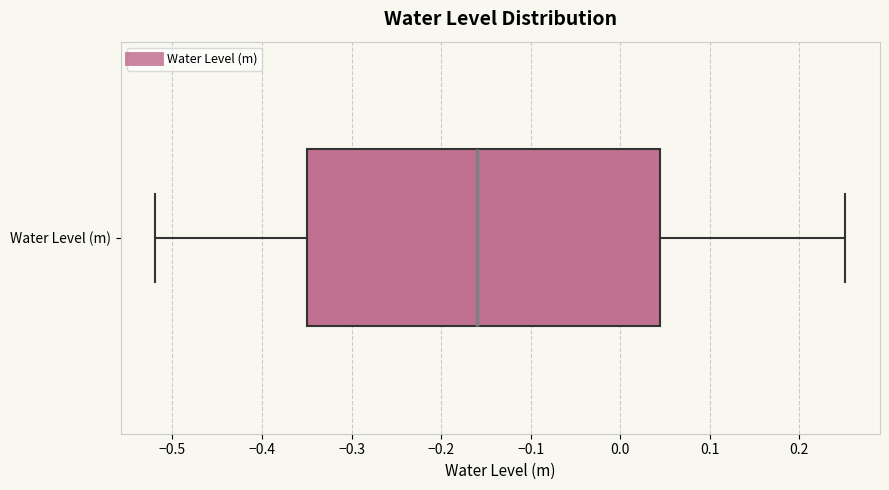

Transcribe this box plot: give where the median line is, the range the box spans, and where the two whiskers end, as read against the x-axis. The values are not printed on the chart, so give them approximately, as read against the axis.

median -0.16, box -0.35 to 0.04, whiskers -0.52 to 0.25